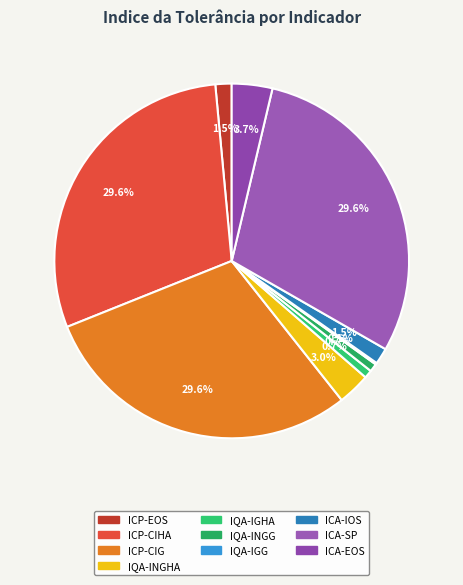

To the nearest percent, what portion does IQA-INGG represent?

1%